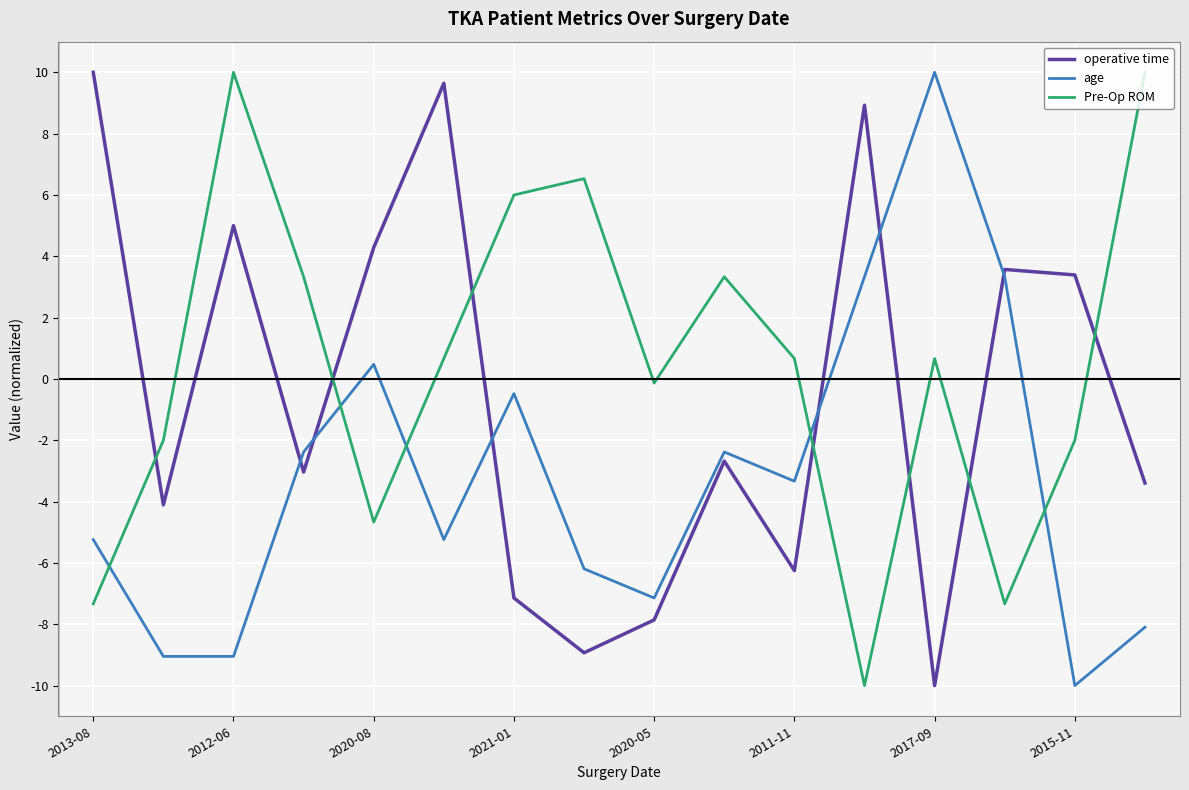

What is the maximum value shown in the chart?

10.0